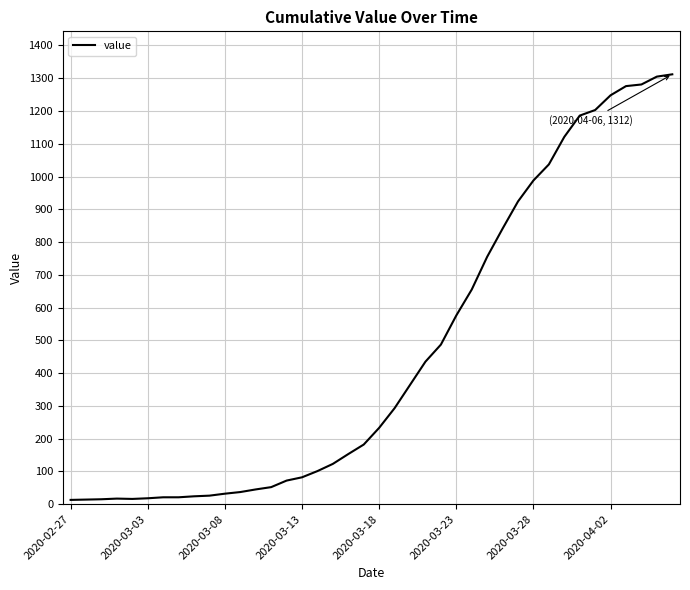

What is the difference between the maximum and minimum values?

1299